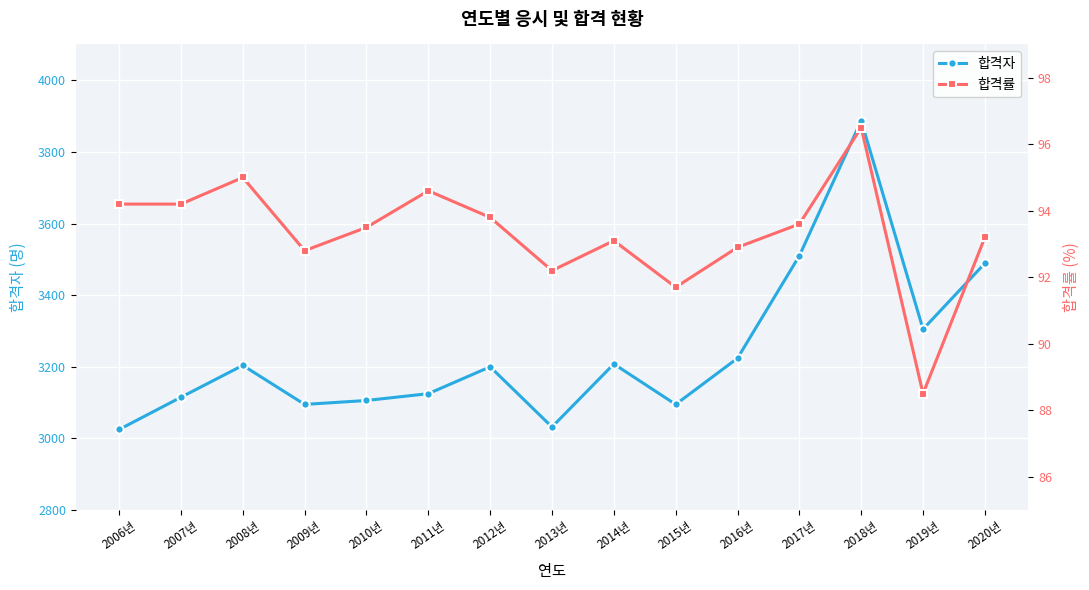

What is the lowest value of the 합격률 series?

88.5